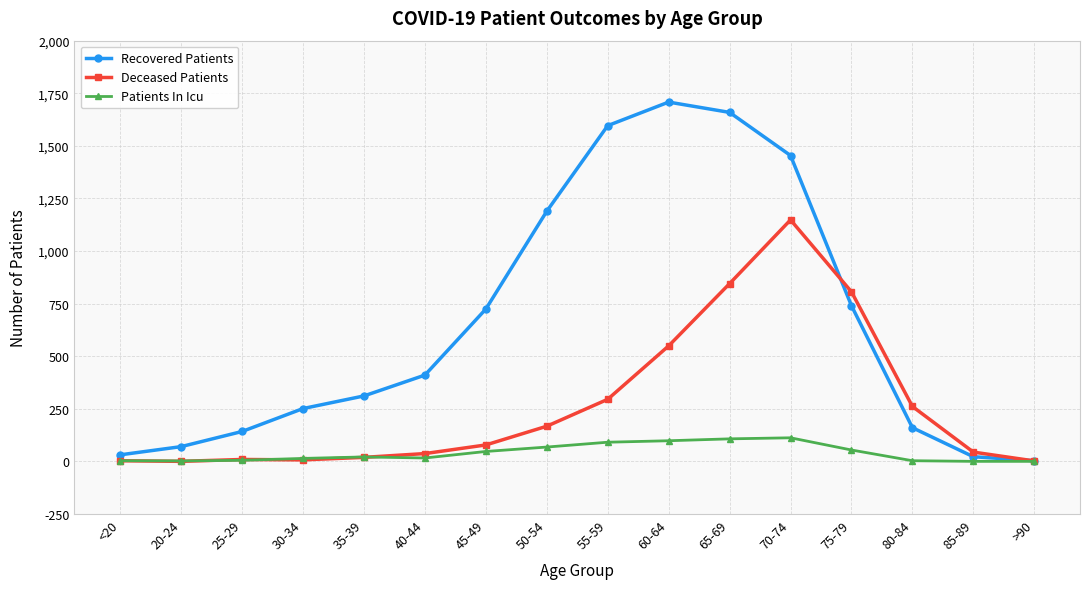

List the series in order of their peak value, lowest first.

Patients In Icu, Deceased Patients, Recovered Patients